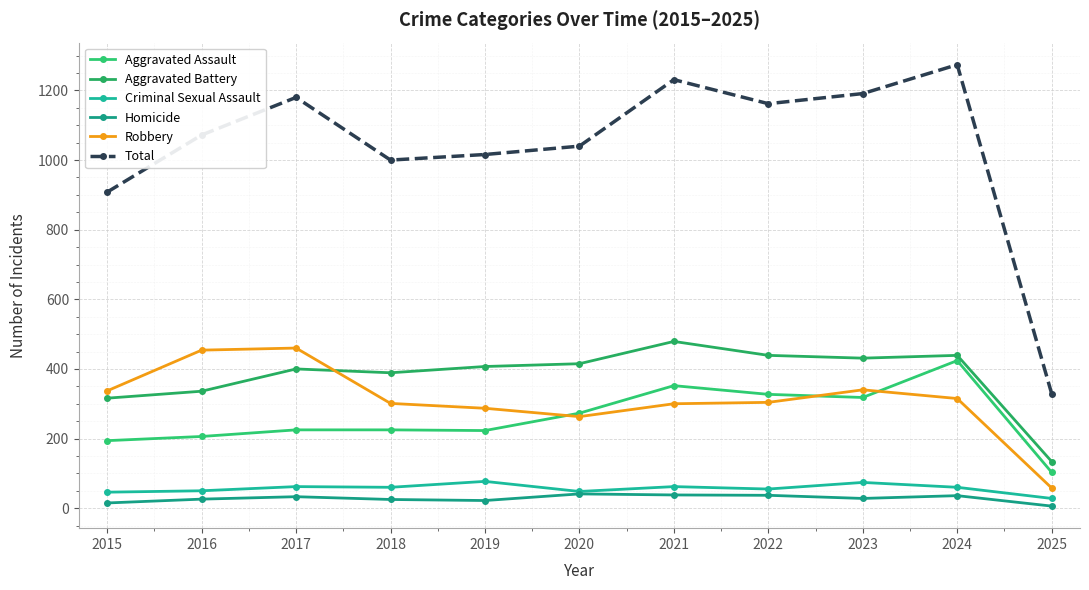

List the labels in order of Aggravated Assault value, smallest first.

2025, 2015, 2016, 2019, 2017, 2018, 2020, 2023, 2022, 2021, 2024